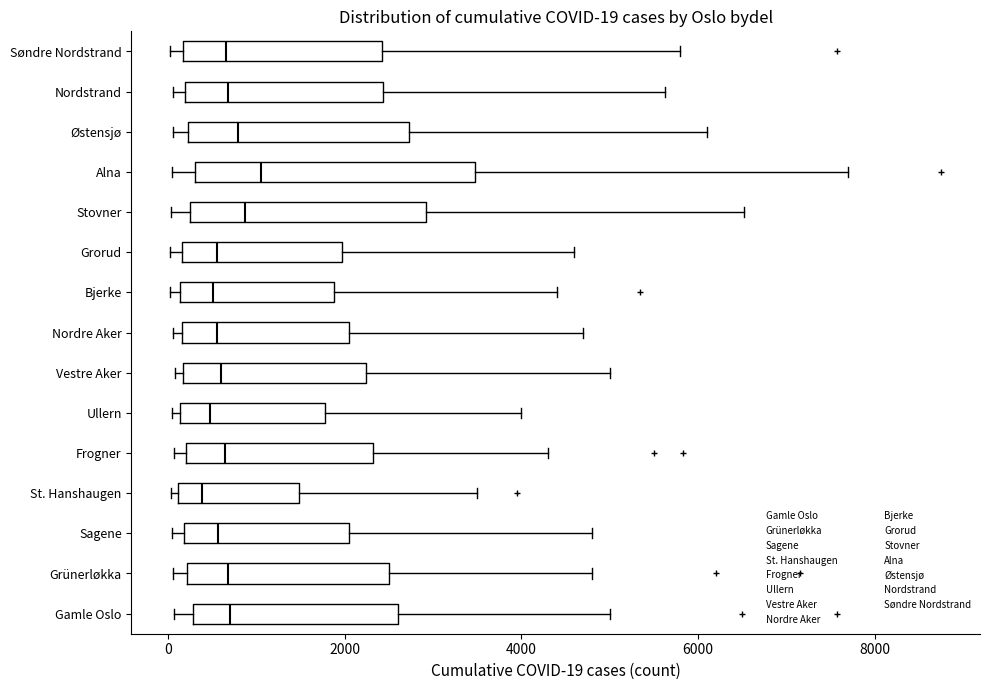

Which box is the widest, from its left edge to its right edge?

Alna